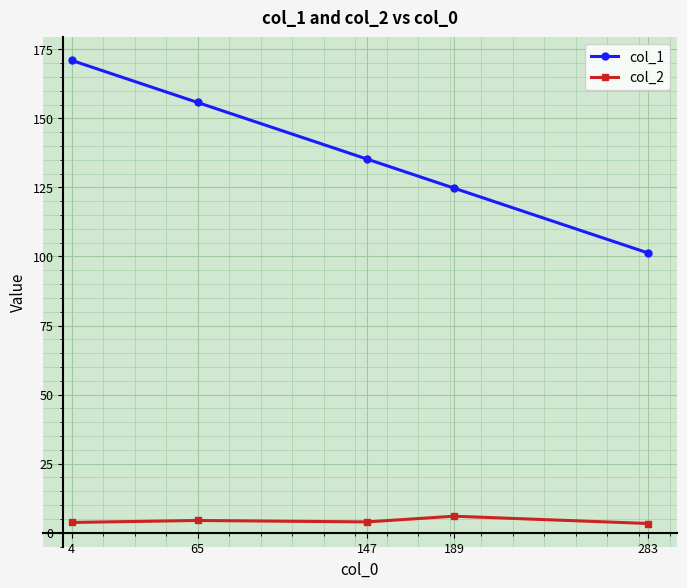

Which series changed the most between 4 and 189?

col_1